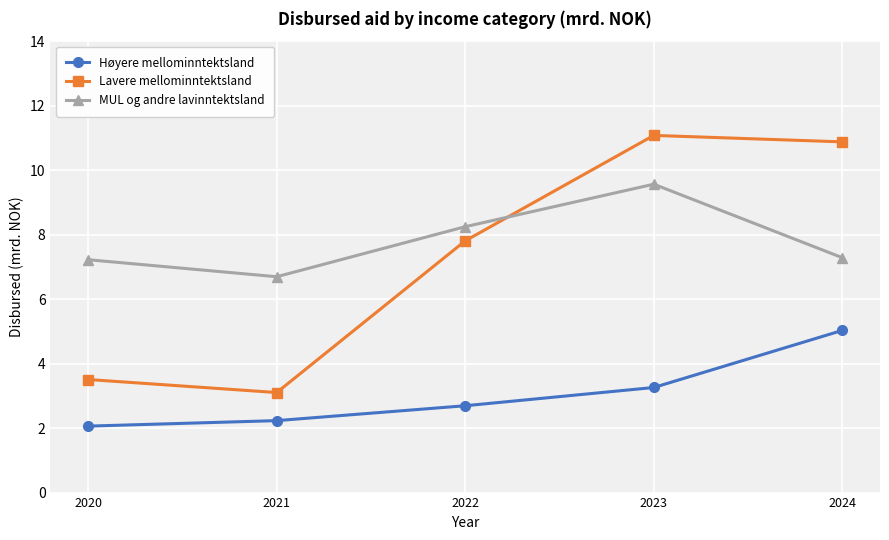

At 2020, list the series in order from largest to smallest.

MUL og andre lavinntektsland, Lavere mellominntektsland, Høyere mellominntektsland